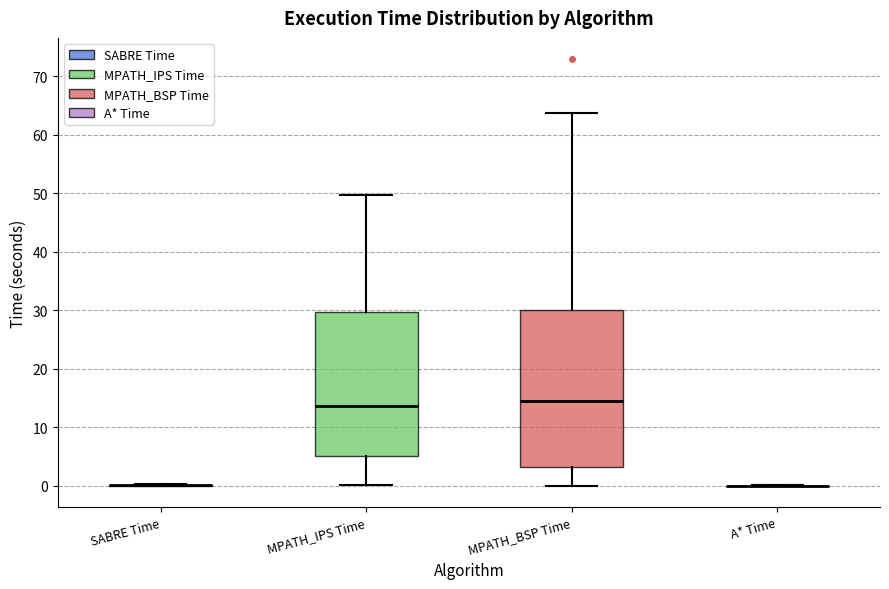

Reading left to right, transcribe this box plot: for each box, give where its median line is, the range the box spans, and where its two whiskers end, as read against the y-axis. The values are not printed on the chart, so give them approximately, as read against the axis.

SABRE Time: box collapsed to a line at 0, whiskers 0 to 0
MPATH_IPS Time: median 14, box 5 to 30, whiskers 0 to 50
MPATH_BSP Time: median 15, box 3 to 30, whiskers 0 to 64
A* Time: box collapsed to a line at 0, whiskers 0 to 0